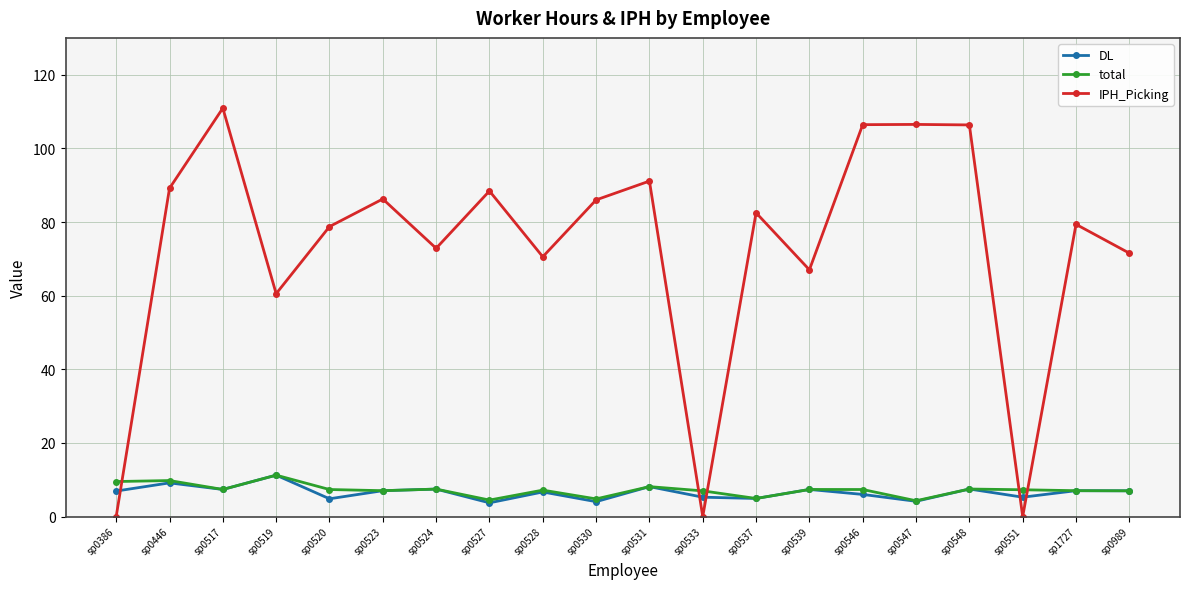

What is the total value across all series at sp0523?

100.3